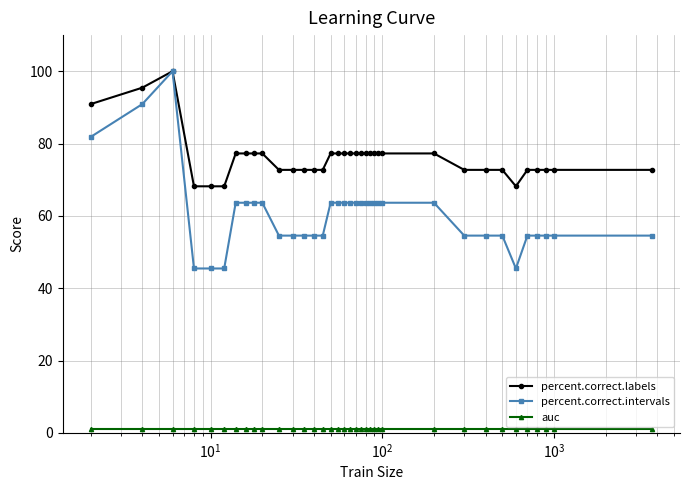

What is the greatest value displayed?

100.0